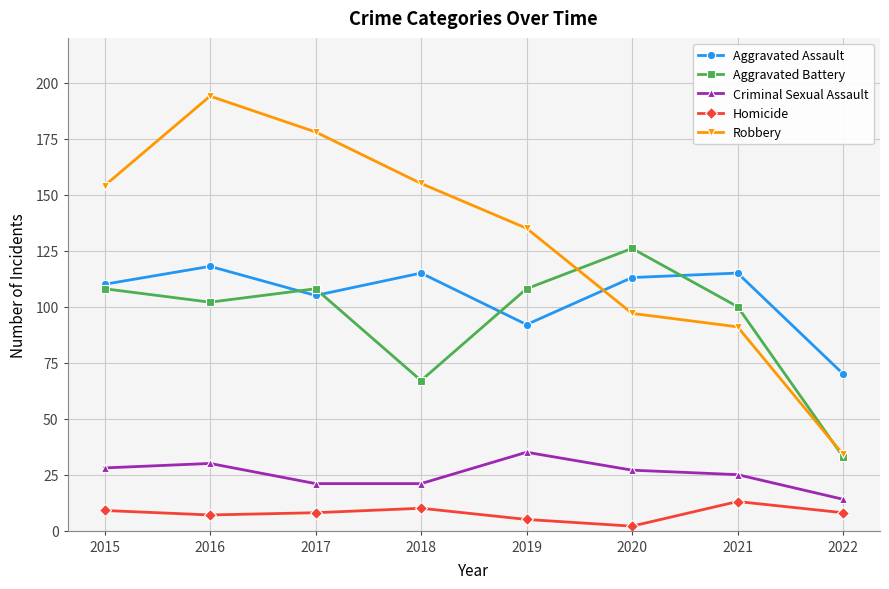

Is it true that Criminal Sexual Assault equals 25 at 2022?

False